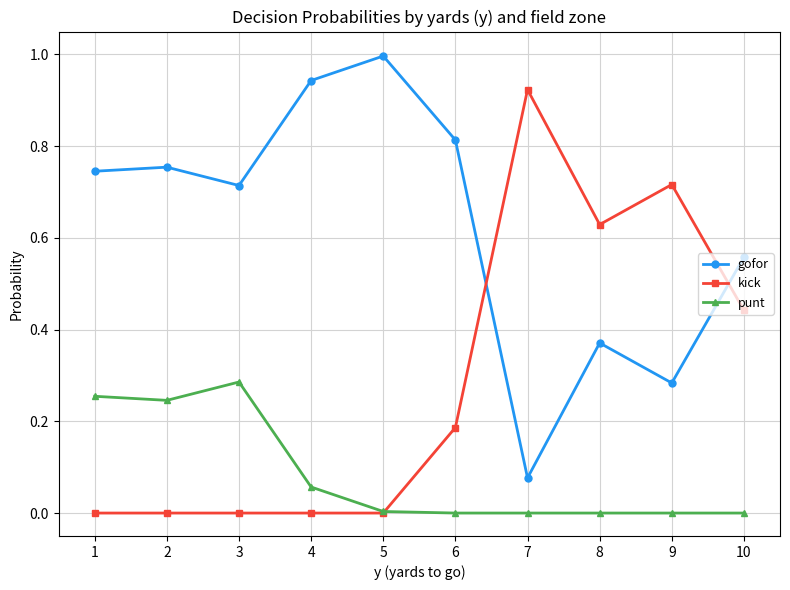

Is this an area chart (filled region under the line)?

No